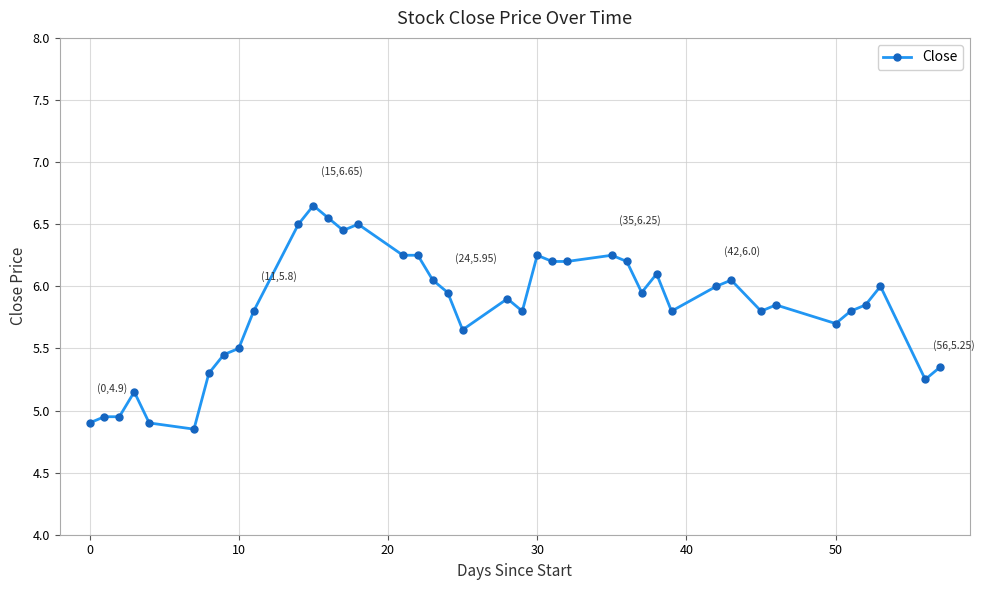

True or false: there are more than 2 points higher than both neighbors.

True